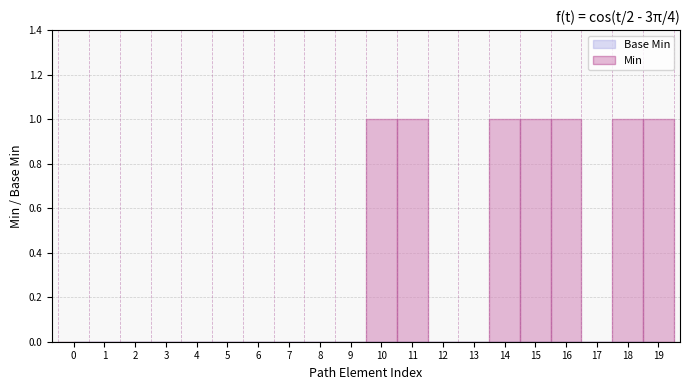

How many categories are shown in the chart?

20